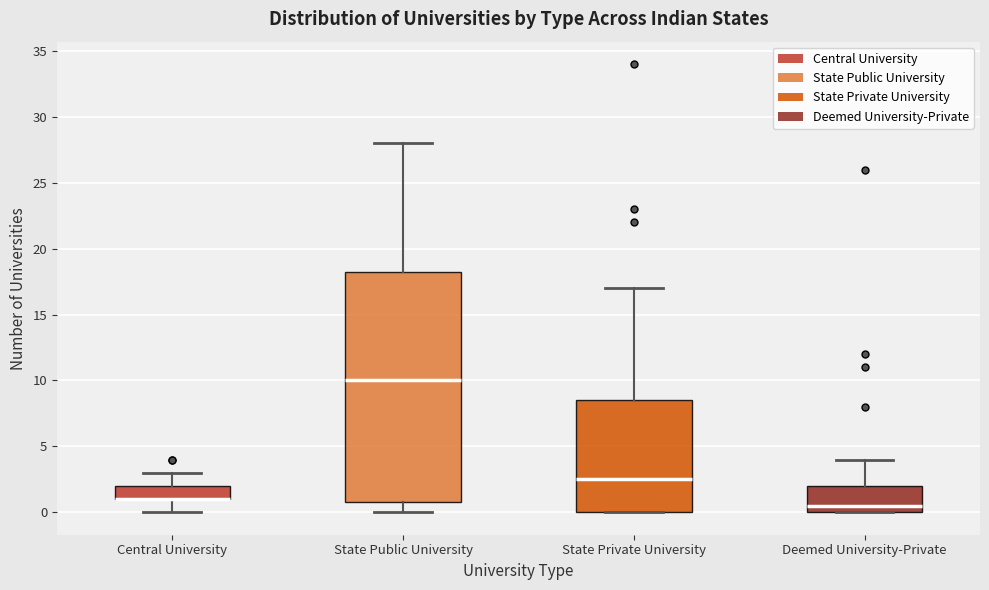

Which box is the tallest, from its lower edge to its upper edge?

State Public University